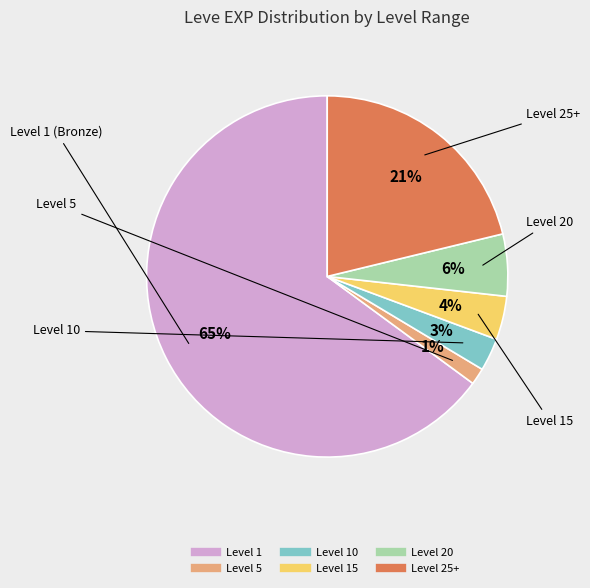

To the nearest percent, what is the average slice percentage?

17%